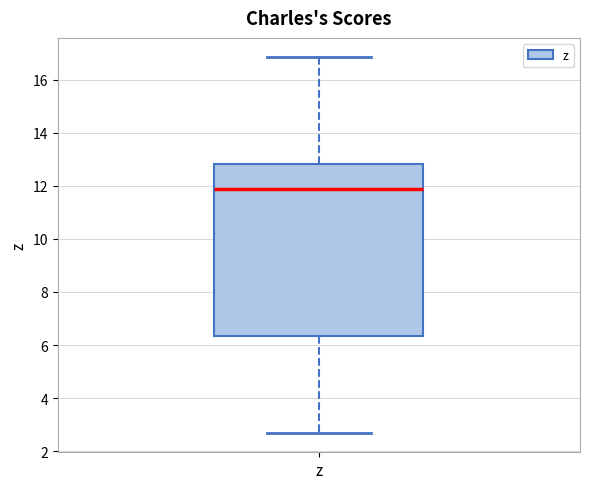

Where does the lower whisker of the box for z end on the y-axis? The values are not printed on the chart, so give them approximately, as read against the axis.

2.6